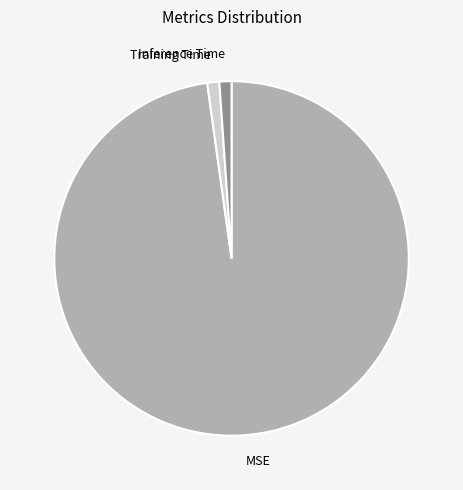

Is it true that Inference Time is 1% of the pie?

True